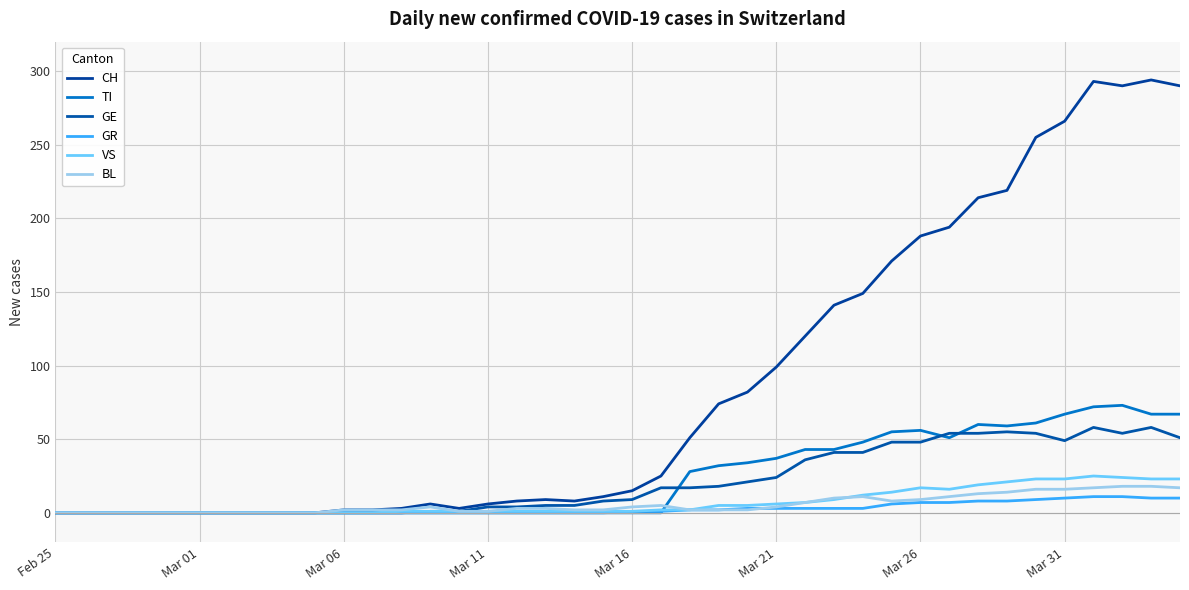

At how many categories does at least one series exceed 86?

15